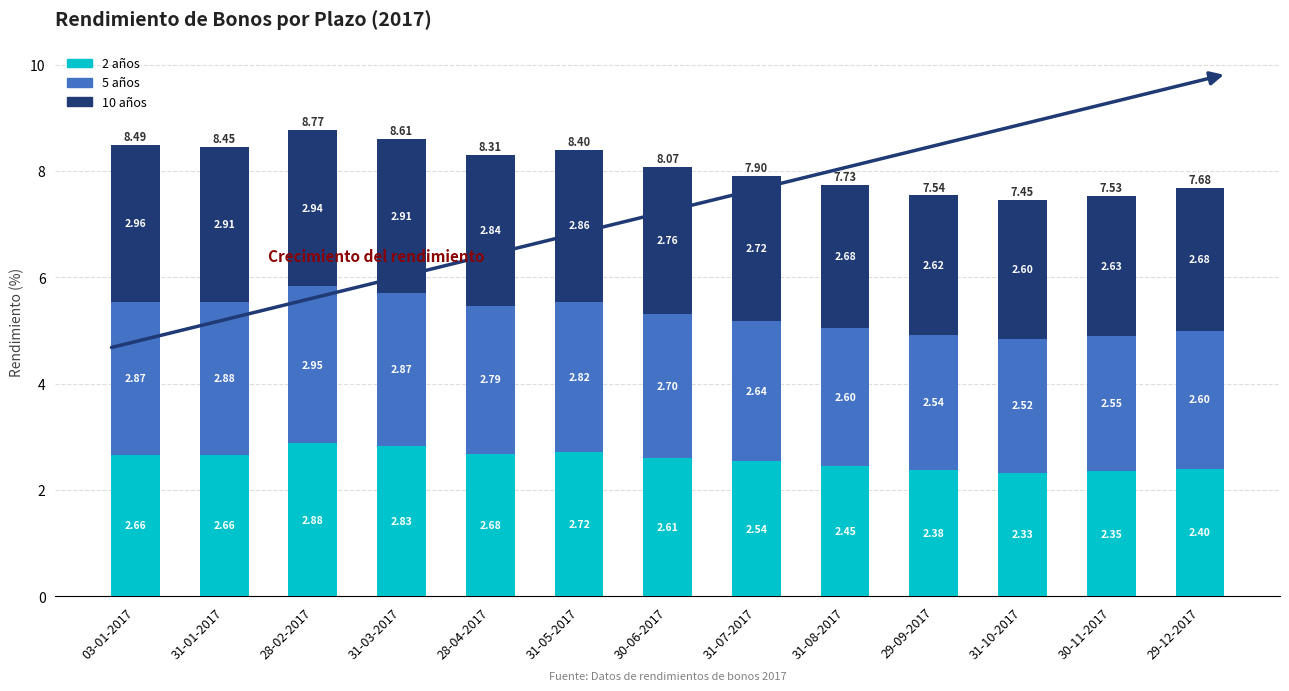

What is the total value across all series at 03-01-2017?

8.5